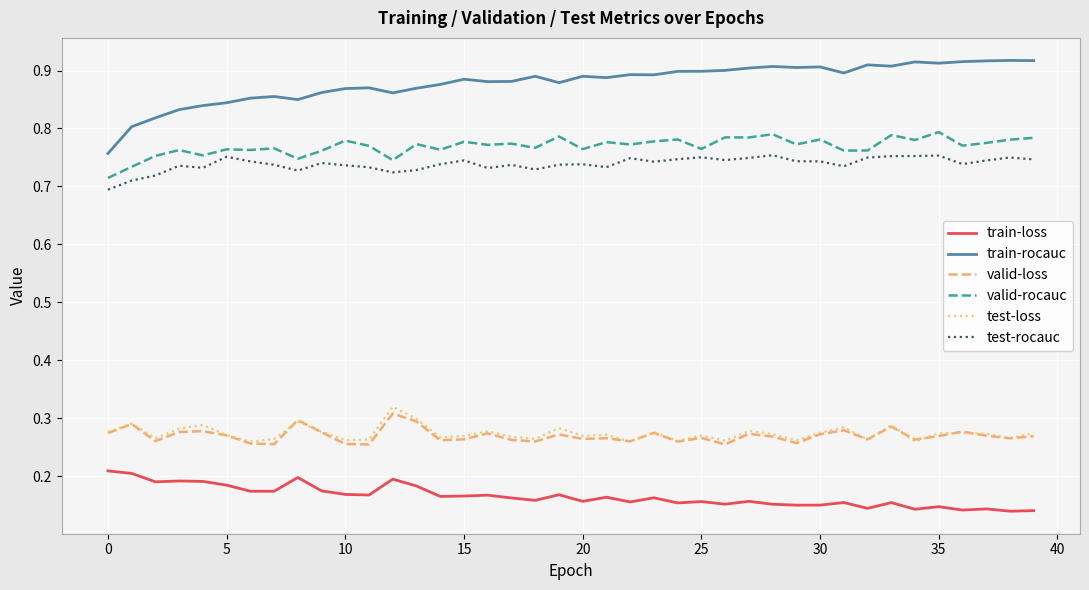

Count the train-rocauc values in the range 0 to 1.

40